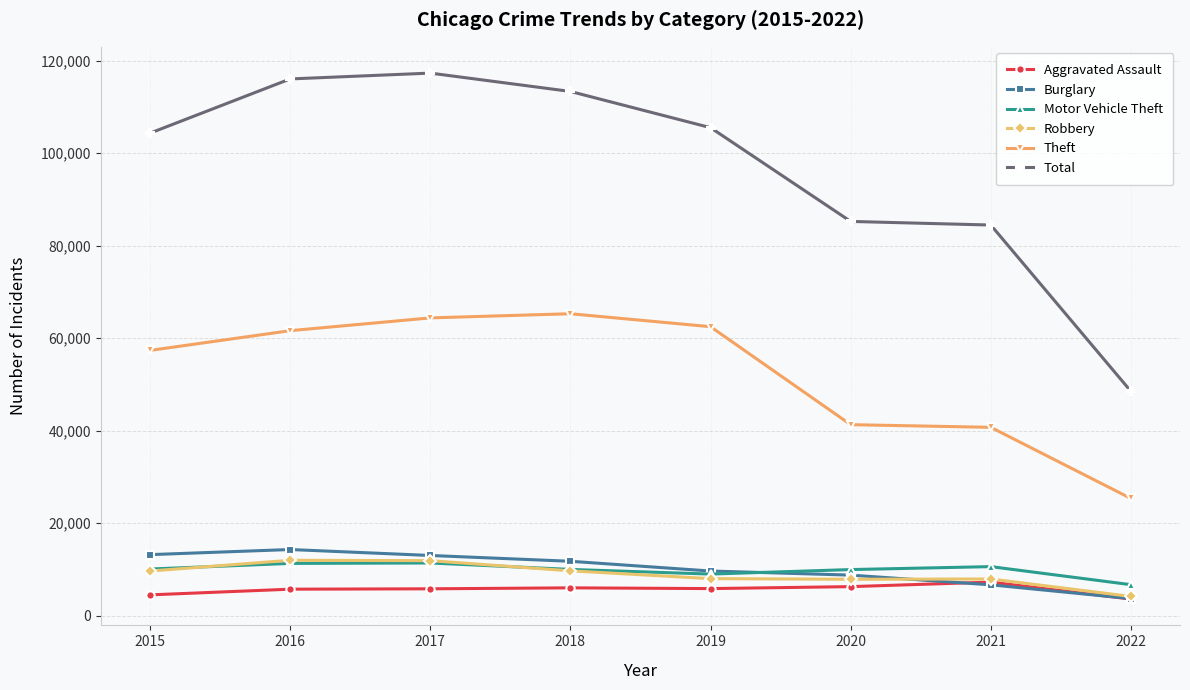

Is it true that Theft equals 94305 at 2018?

False